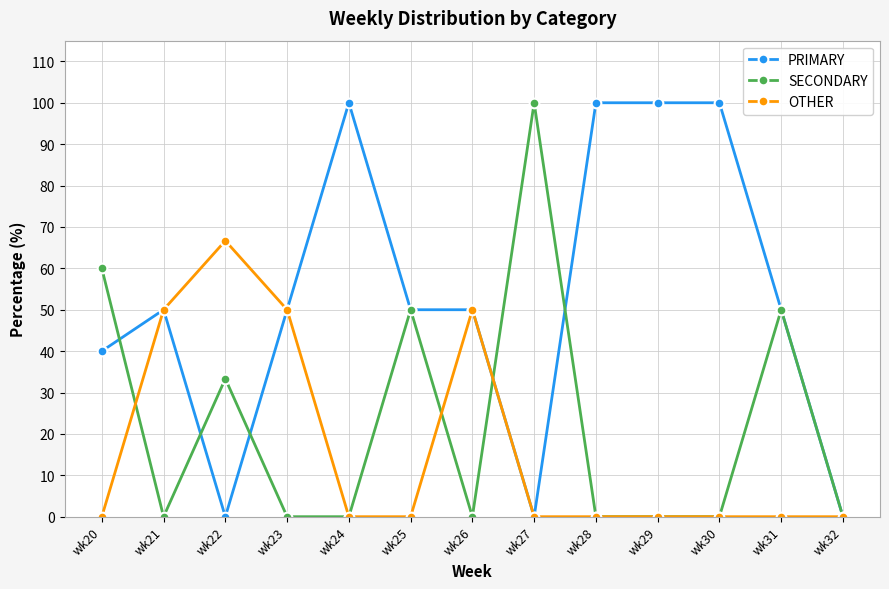

True or false: SECONDARY has more than 2 points higher than both neighbors.

True